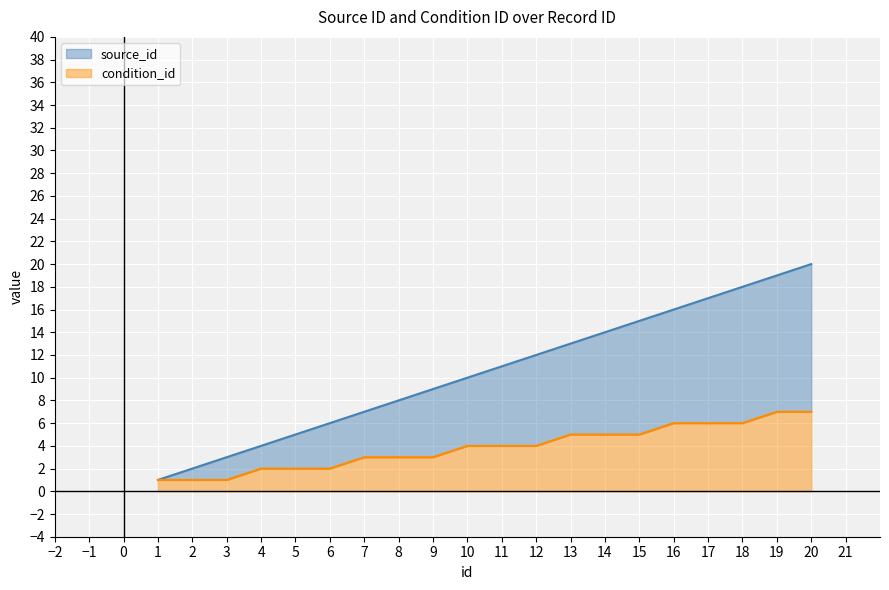

What is the maximum value shown in the chart?

20